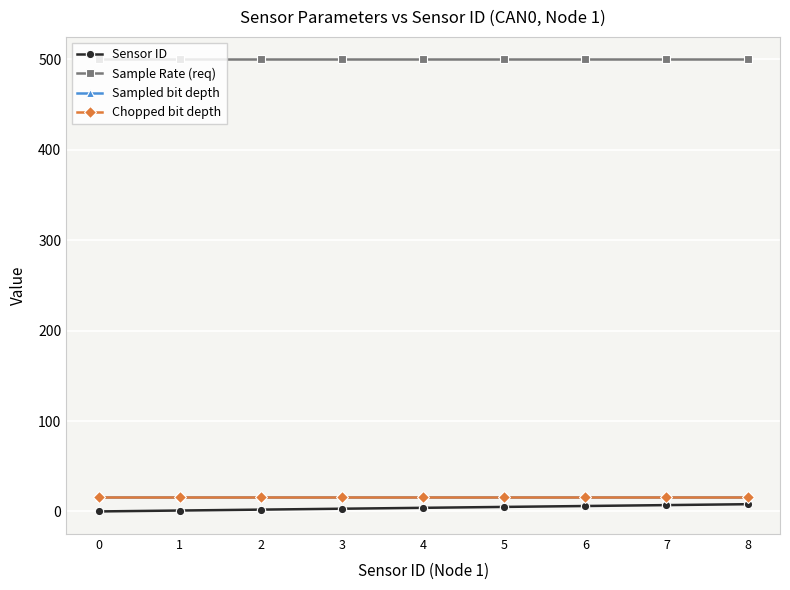

Does the chart have visible grid lines?

Yes